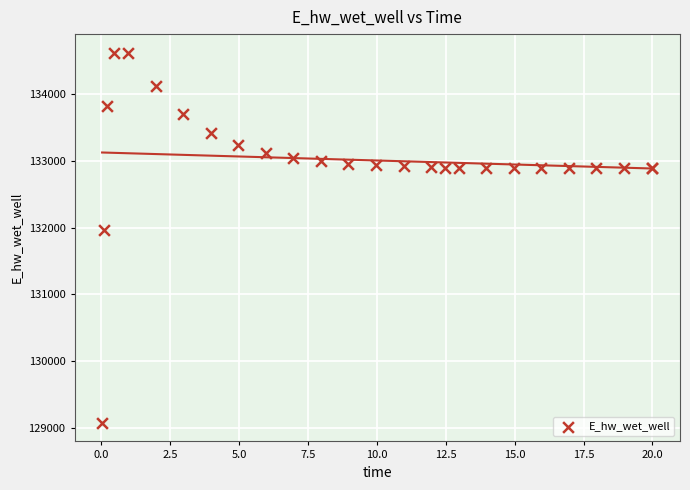

What Y value in the scatter plot is closest to 131849?

131969.9